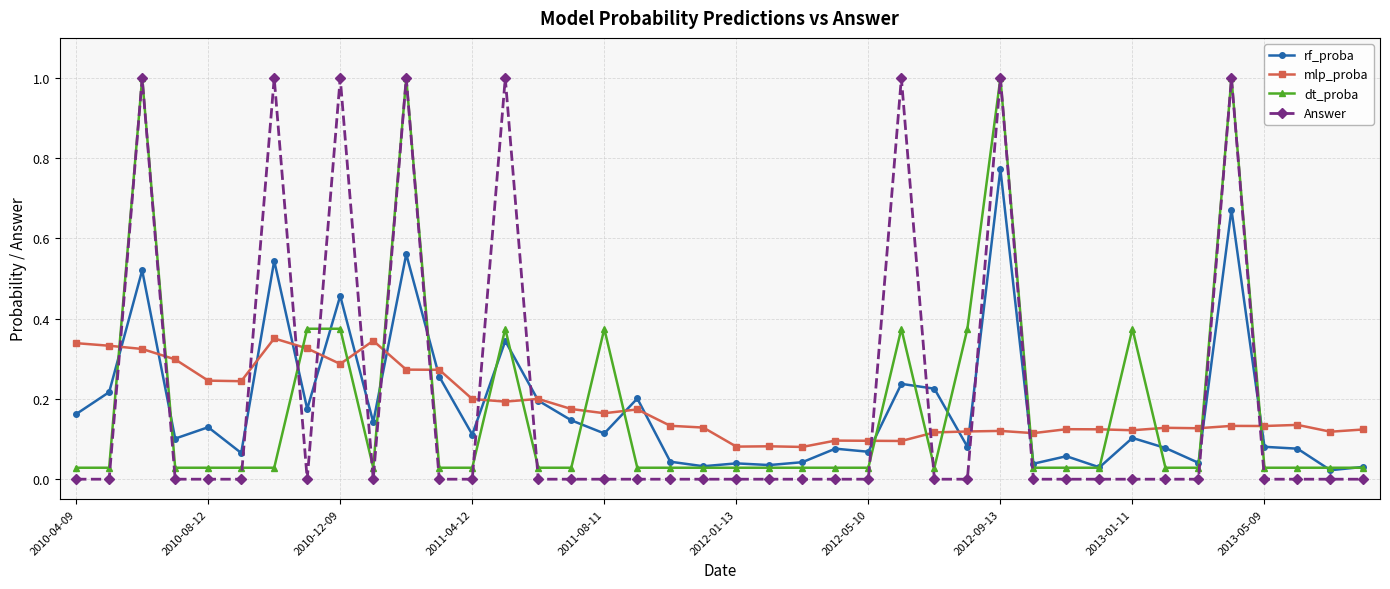

How many times do Answer and rf_proba cross each other?

16